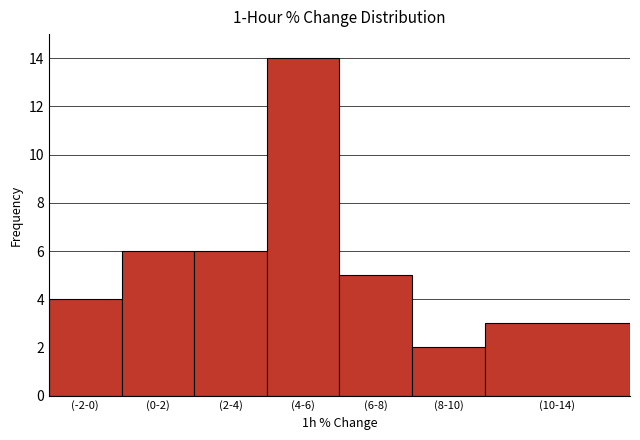

Reading left to right, extract all data points from this chart.

(-2-0)=4	(0-2)=6	(2-4)=6	(4-6)=14	(6-8)=5	(8-10)=2	(10-14)=3